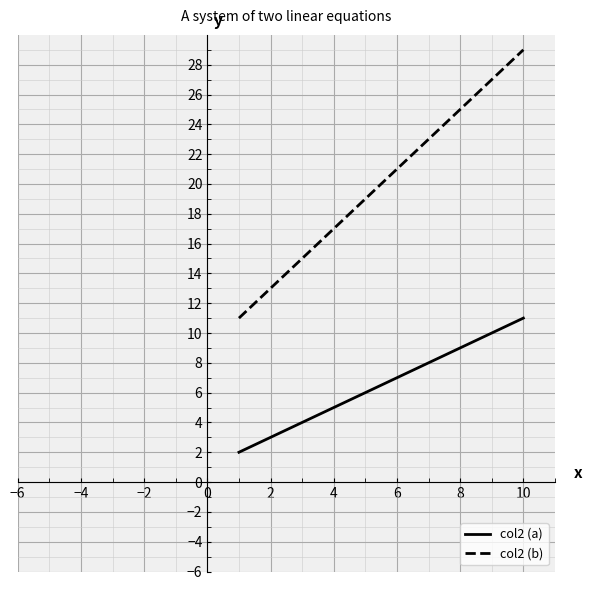

What is the maximum value shown in the chart?

29